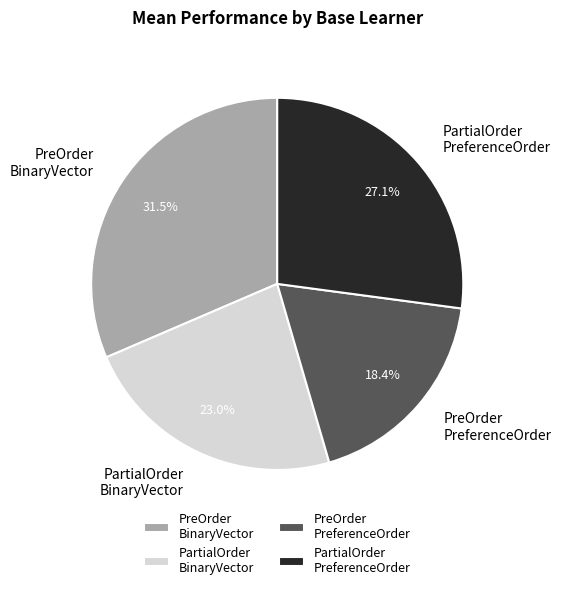

Which slice is the smallest?

PreOrder PreferenceOrder